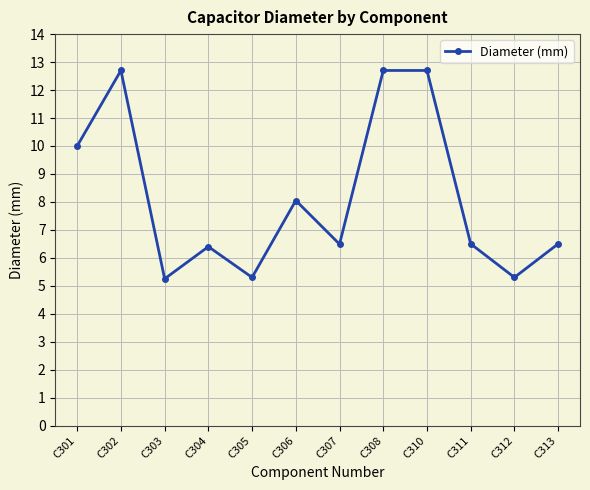

What is the sum of all values?

97.9